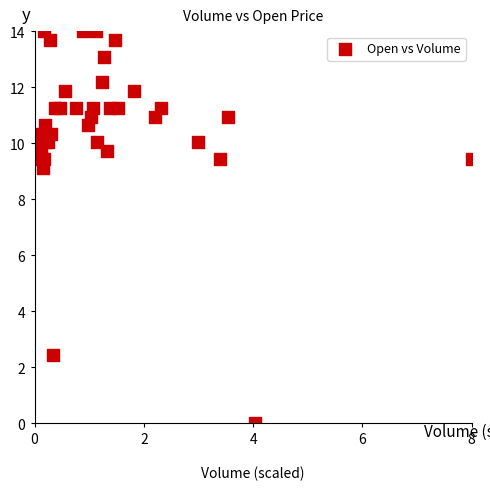

What Y value in the scatter plot is closest to 7?

9.1